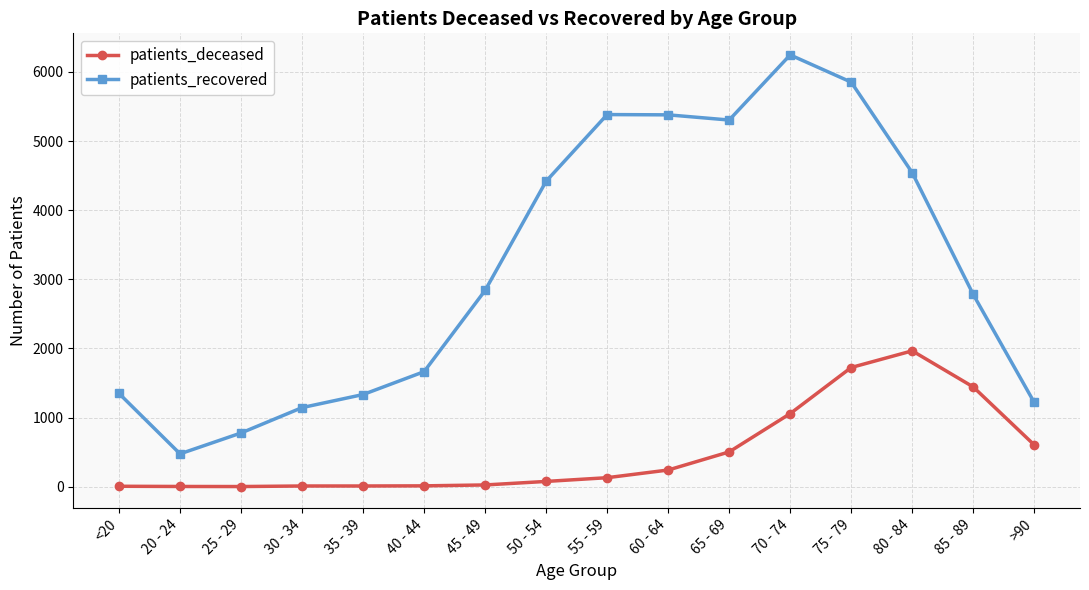

How many data points in patients_deceased are less than 130?

8